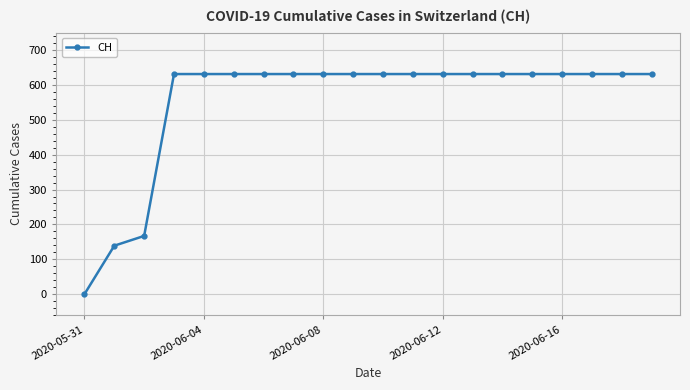

What is the maximum value shown in the chart?

631